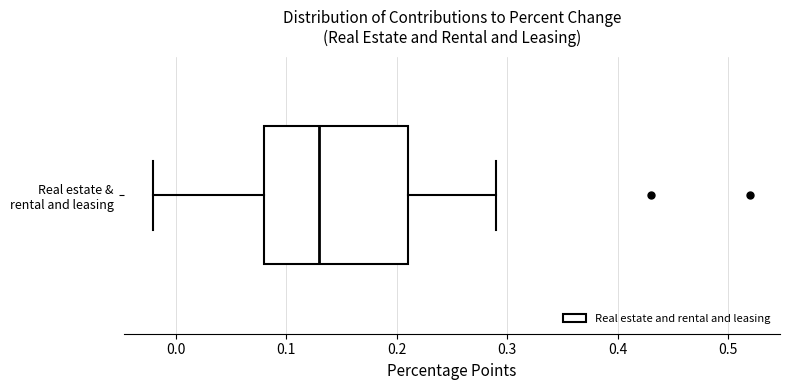

Where does the right whisker of the box for Real estate & rental and leasing end on the x-axis? The values are not printed on the chart, so give them approximately, as read against the axis.

0.29